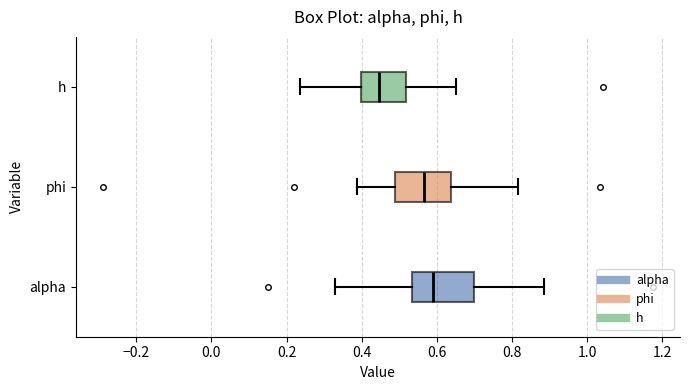

Where does the right whisker of the box for h end on the x-axis? The values are not printed on the chart, so give them approximately, as read against the axis.

0.66